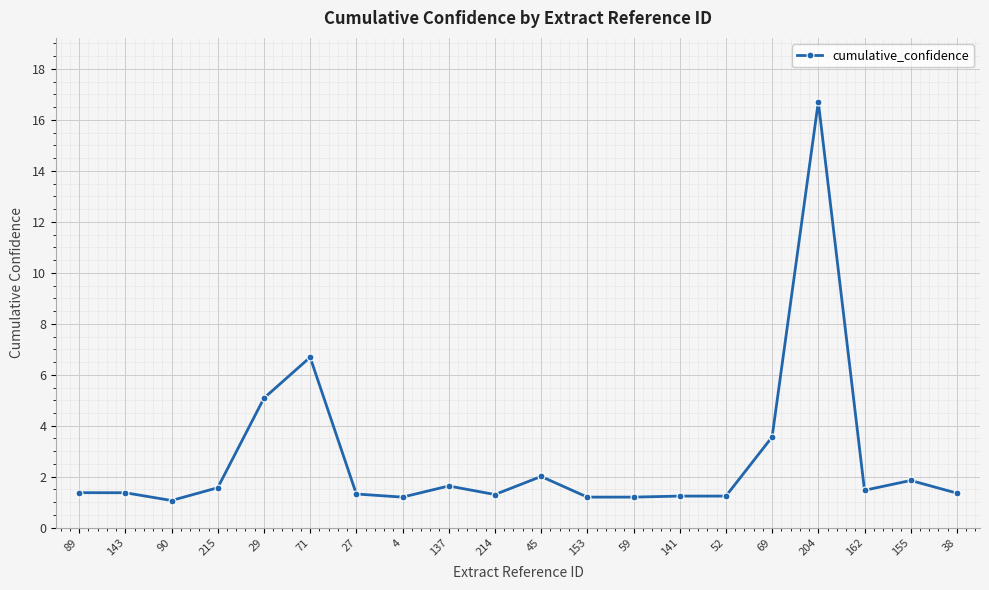

True or false: the data has more than 2 interior local peaks.

True